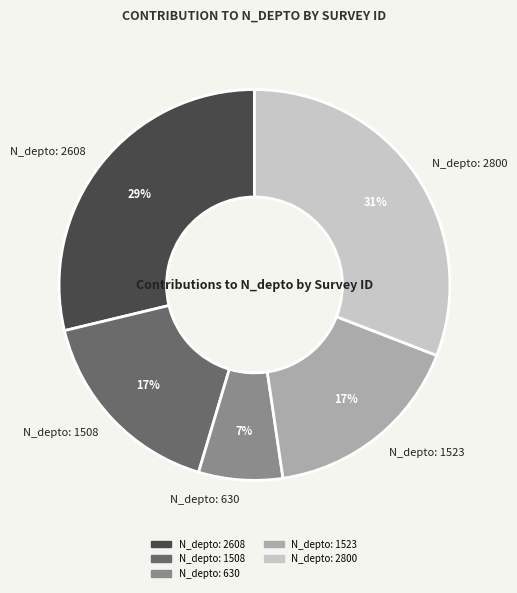

Count the number of slices in the pie.

5